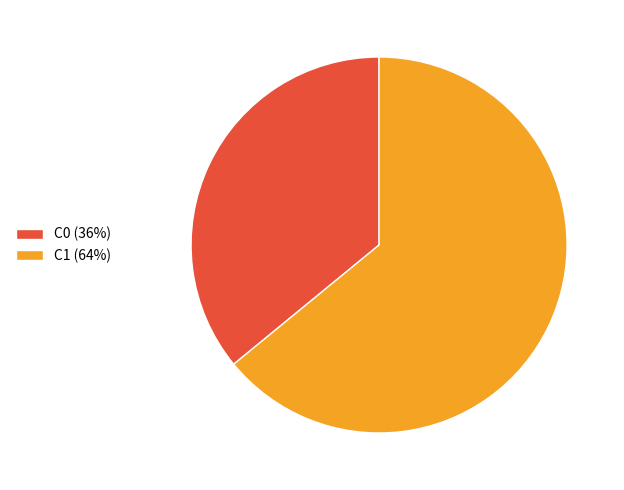

Rank the categories by value from lowest to highest.

C0, C1